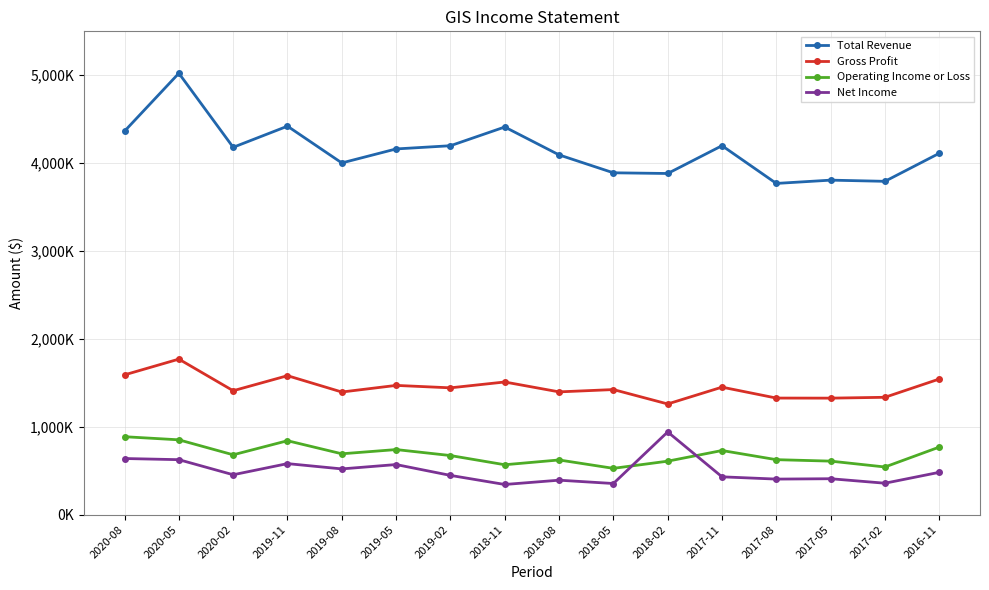

Reading left to right, transcribe all the data shown in this chart.

Total Revenue: 2020-08=4364000	2020-05=5023000	2020-02=4180300	2019-11=4420800	2019-08=4002500	2019-05=4161700	2019-02=4198300	2018-11=4411200	2018-08=4094000	2018-05=3890200	2018-02=3882300	2017-11=4198700	2017-08=3769200	2017-05=3806600	2017-02=3793200	2016-11=4112100
Gross Profit: 2020-08=1590900	2020-05=1770000	2020-02=1410200	2019-11=1581400	2019-08=1395600	2019-05=1470900	2019-02=1443200	2018-11=1509700	2018-08=1397200	2018-05=1423500	2018-02=1259600	2017-11=1451000	2017-08=1326800	2017-05=1325900	2017-02=1335600	2016-11=1543400
Operating Income or Loss: 2020-08=887000	2020-05=851600	2020-02=681100	2019-11=841400	2019-08=692600	2019-05=740700	2019-02=672700	2018-11=568000	2018-08=622400	2018-05=527000	2018-02=608600	2017-11=729800	2017-08=625800	2017-05=609200	2017-02=542500	2016-11=768900
Net Income: 2020-08=638900	2020-05=625700	2020-02=454100	2019-11=580800	2019-08=520600	2019-05=570200	2019-02=446800	2018-11=343400	2018-08=392300	2018-05=354400	2018-02=941400	2017-11=430500	2017-08=404700	2017-05=408900	2017-02=357800	2016-11=481800